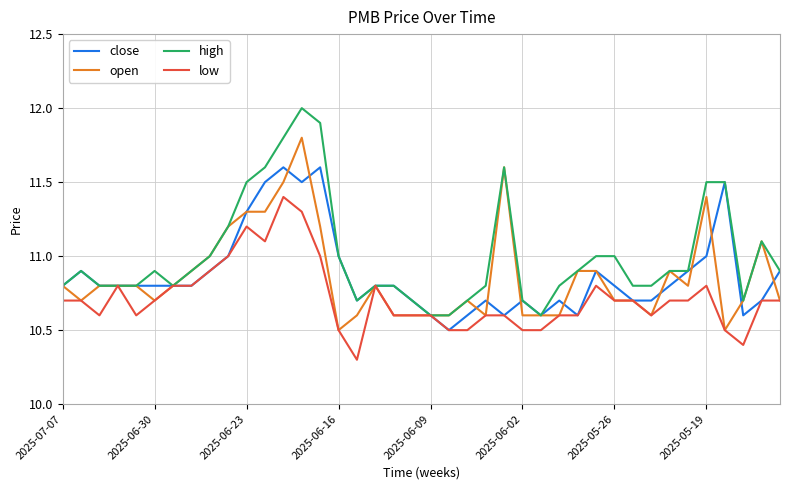

Which series has the largest total across all categories?

high